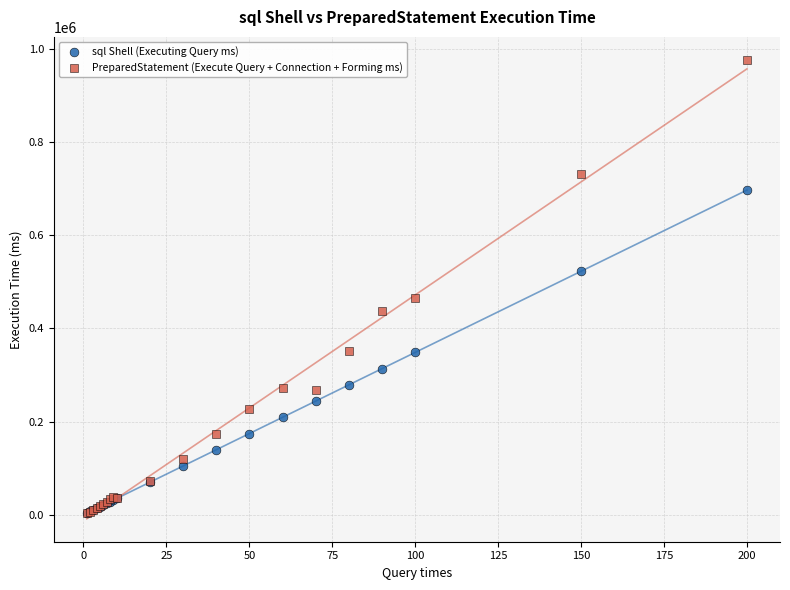

What are all the series names shown in the legend?

sql Shell (Executing Query ms), PreparedStatement (Execute Query + Connection + Forming ms)